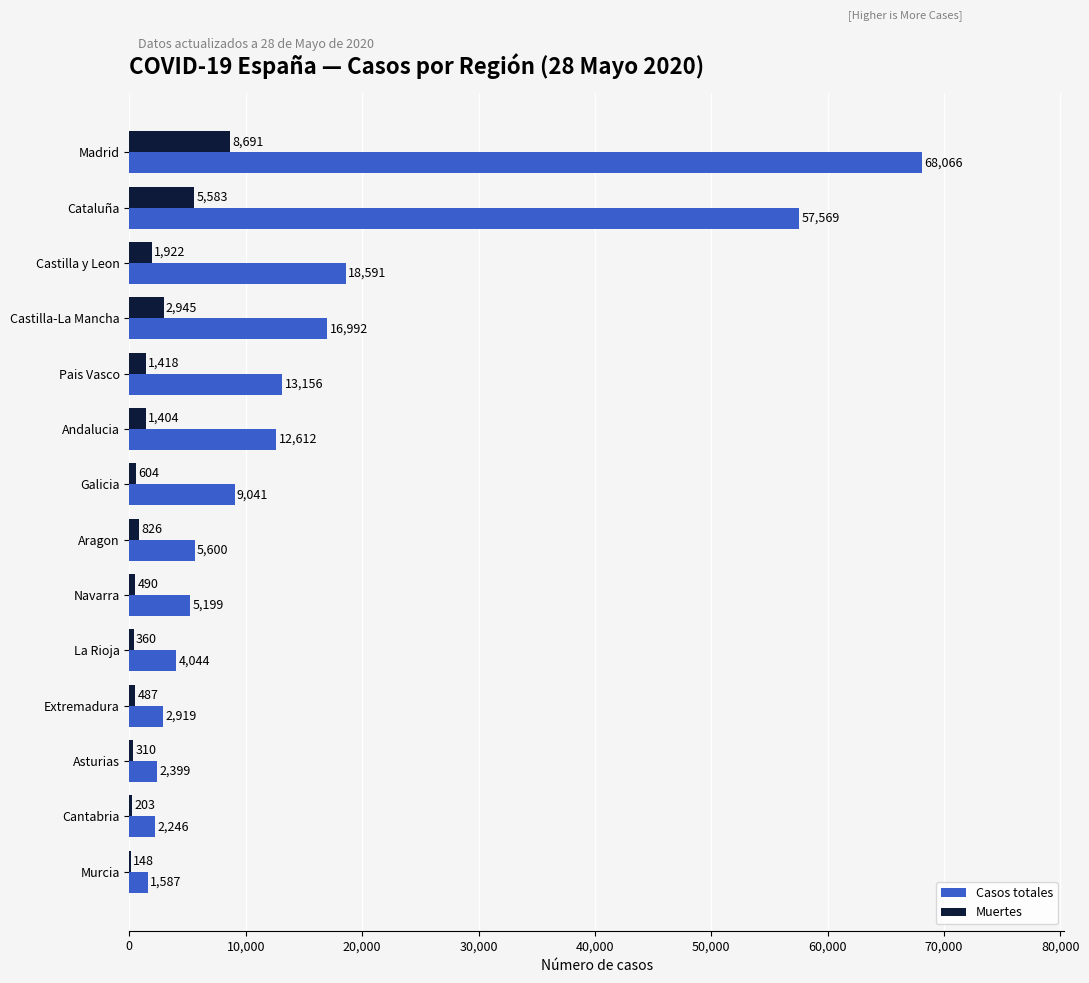

What is the maximum value shown in the chart?

68066